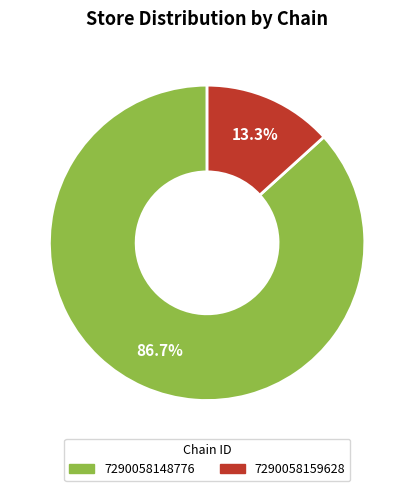

Which category has the smallest portion of the pie?

7290058159628